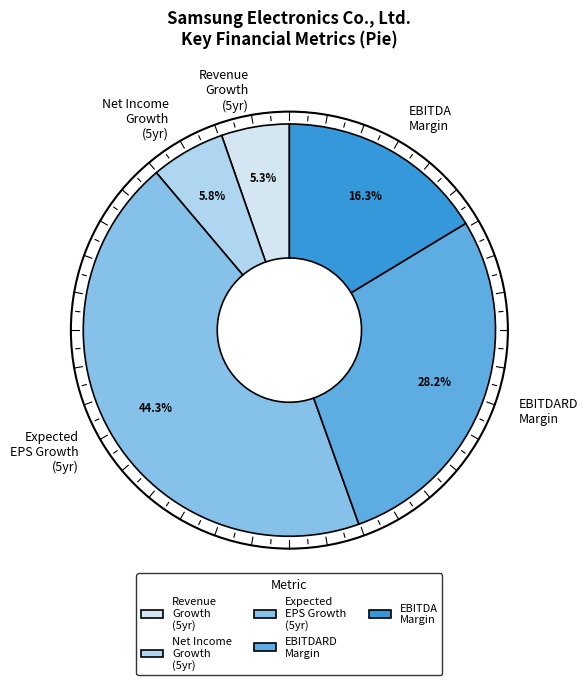

Does any single category account for the majority?

No